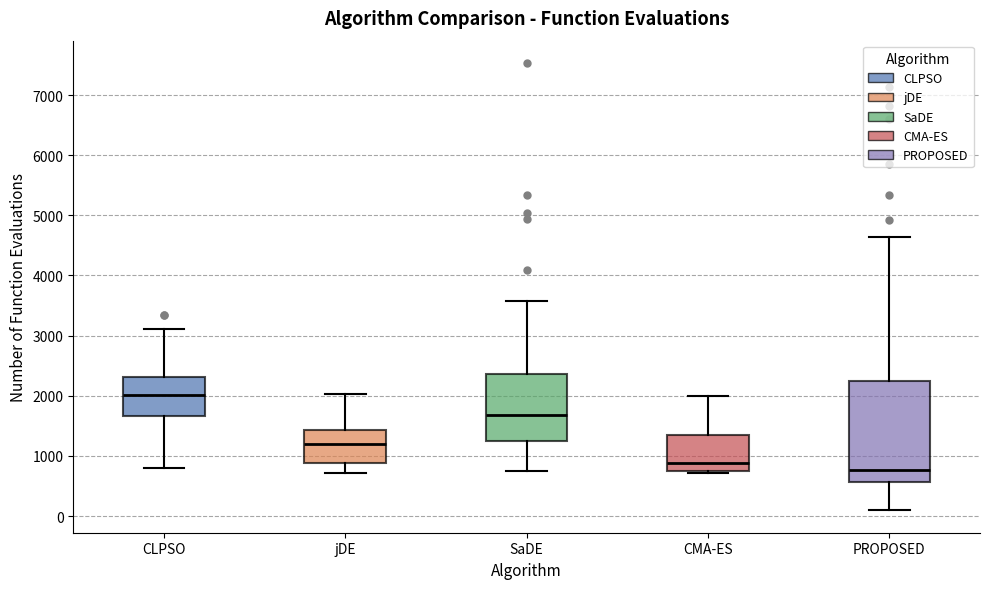

Where is the lower edge of the box for SaDE on the y-axis? The values are not printed on the chart, so give them approximately, as read against the axis.

1200